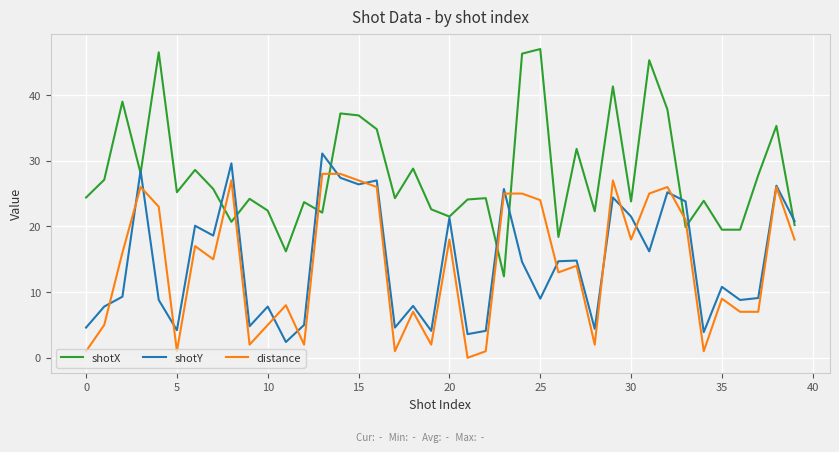

True or false: shotY and shotX cross at least once.

True